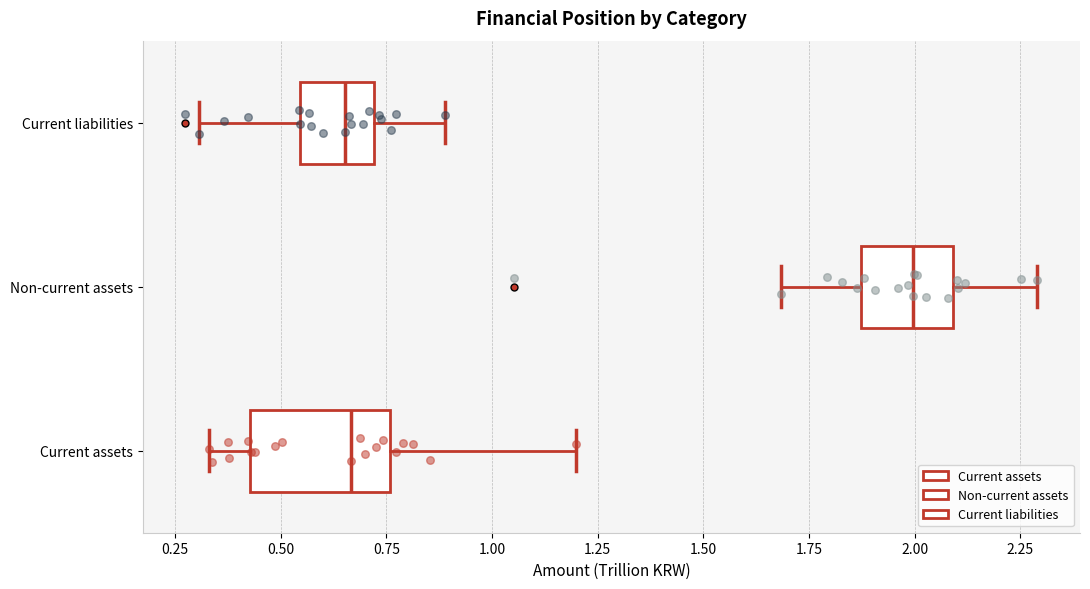

Reading bottom to top, read every box against the x-axis: the position of its median line, the range the box covers, and the ends of its whiskers. The values are not printed on the chart, so give them approximately, as read against the axis.

Current assets: median 0.65, box 0.45 to 0.75, whiskers 0.35 to 1.20
Non-current assets: median 2.00, box 1.85 to 2.10, whiskers 1.70 to 2.30
Current liabilities: median 0.65, box 0.55 to 0.70, whiskers 0.30 to 0.90